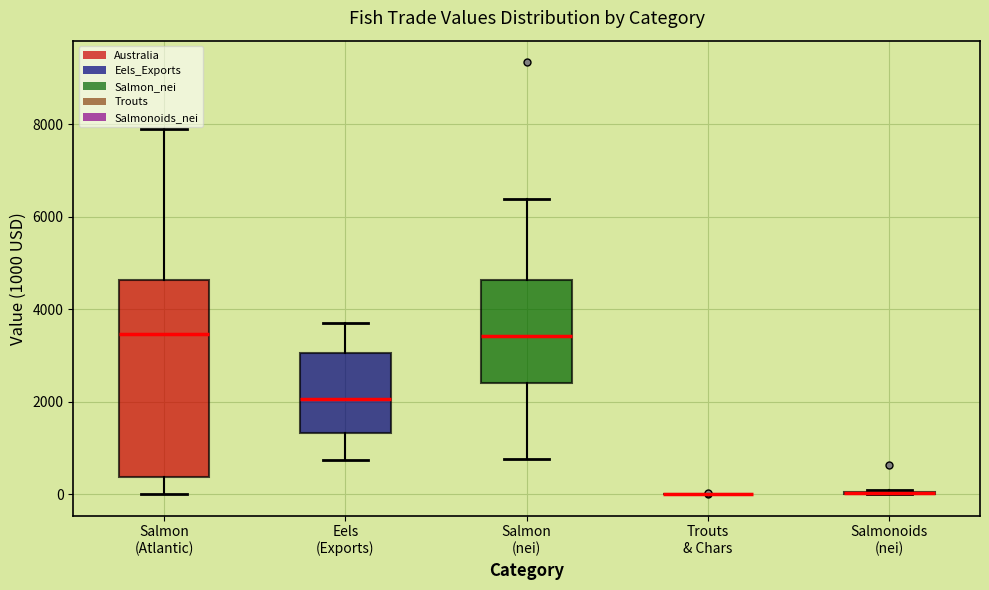

Comparing the boxes themselves (not the whiskers), which one is the tallest?

Salmon (Atlantic)